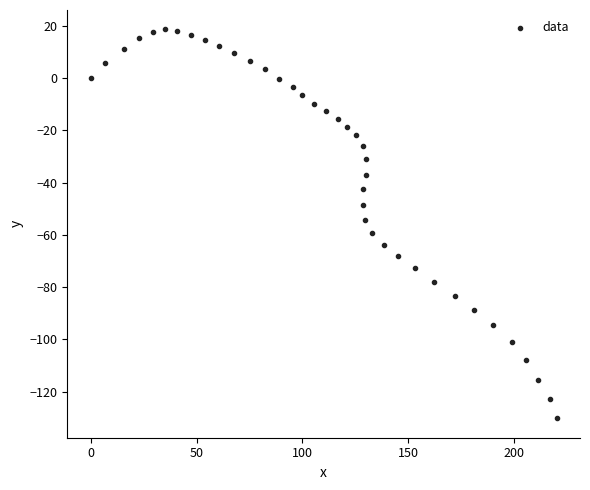

What is the range of Y values (max minus min)?

148.8